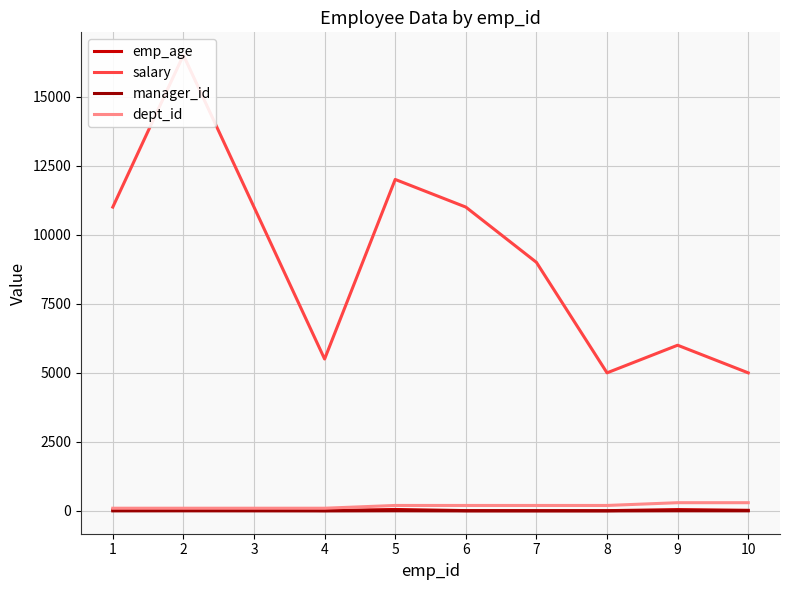

Reading left to right, what are all the values shown in this chart?

emp_age: 39	48	37	16	55	14	13	12	51	25
salary: 11000	16500	11000	5500	12000	11000	9000	5000	6000	5000
manager_id: 4	5	4	2	6	2	2	2	6	5
dept_id: 100	100	100	100	200	200	200	200	300	300